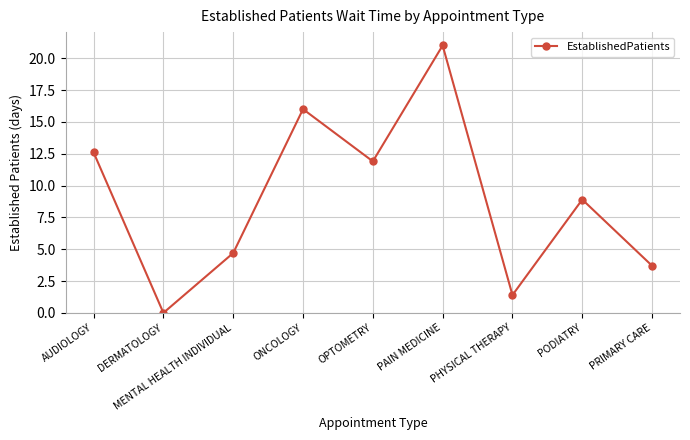

Which label corresponds to the largest value in the chart?

PAIN MEDICINE